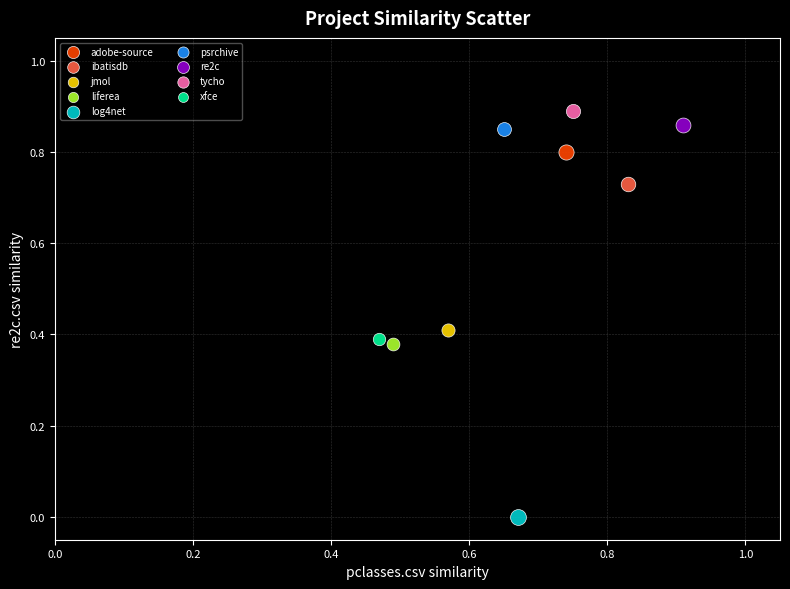

What are all the series names shown in the legend?

adobe-source, ibatisdb, jmol, liferea, log4net, psrchive, re2c, tycho, xfce